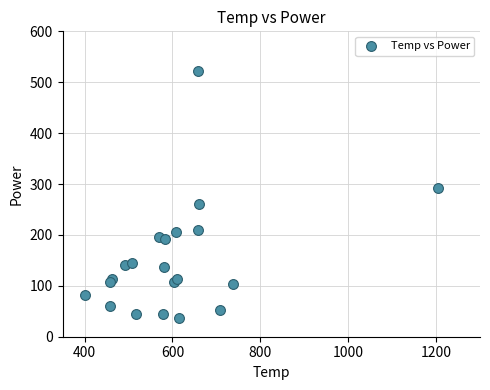

What Y value in the scatter plot is closest to 280?

291.9